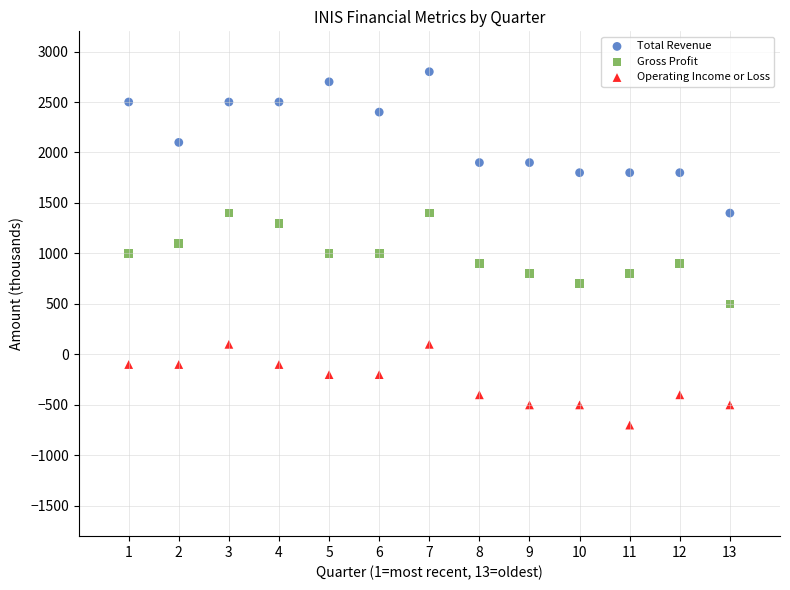

Which series contains the lowest Y value?

Operating Income or Loss